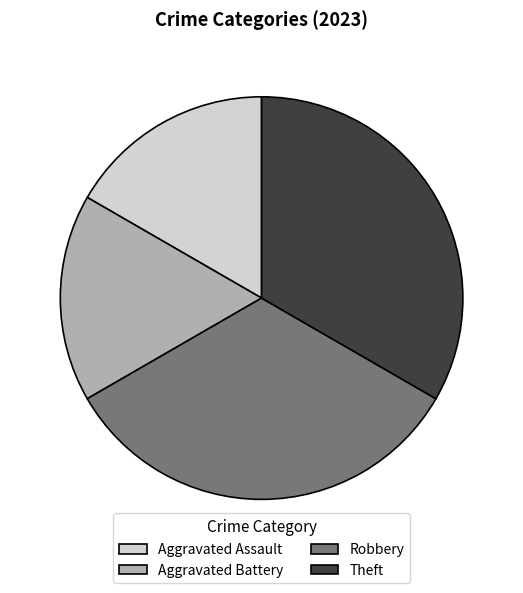

Is there a majority slice in this chart?

No